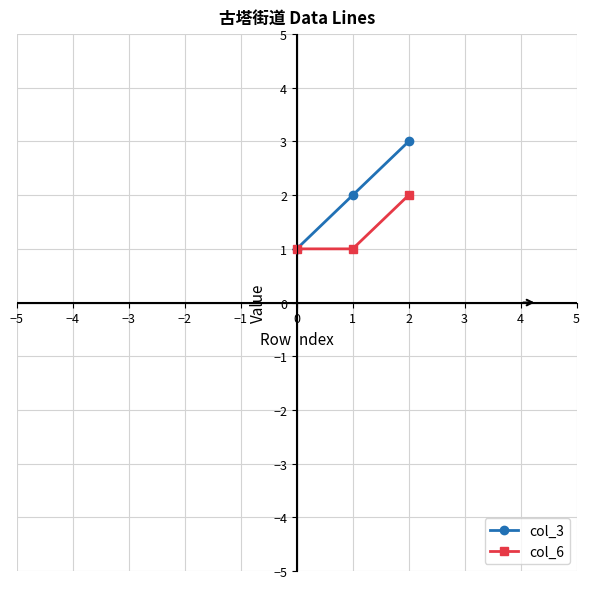

Reading right to left, what are all the values shown in this chart?

col_3: 3	2	1
col_6: 2	1	1